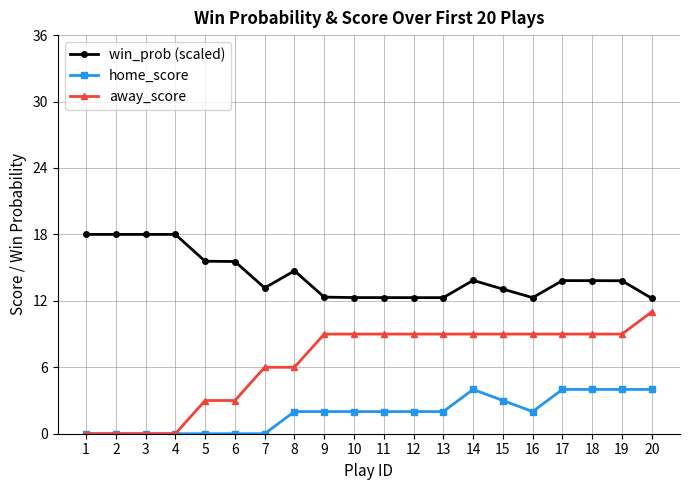

True or false: win_prob (scaled) has more than 2 interior local peaks.

True